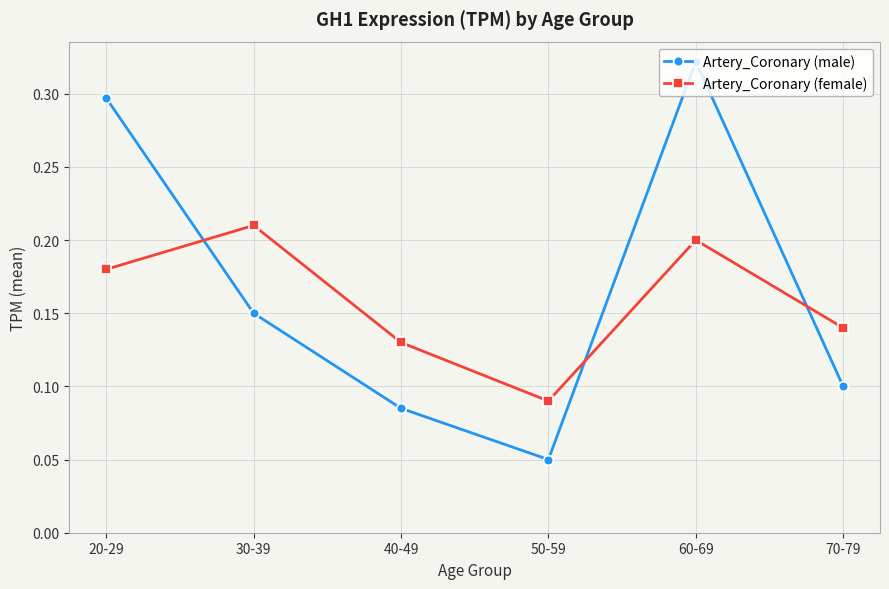

In Artery_Coronary (male), how many points are higher than both neighbors (excluding endpoints)?

1